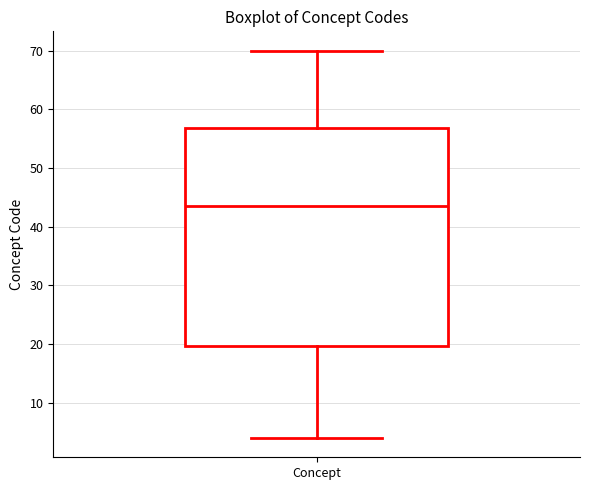

Transcribe this box plot: give where the median line is, the range the box spans, and where the two whiskers end, as read against the y-axis. The values are not printed on the chart, so give them approximately, as read against the axis.

median 44, box 20 to 57, whiskers 4 to 70